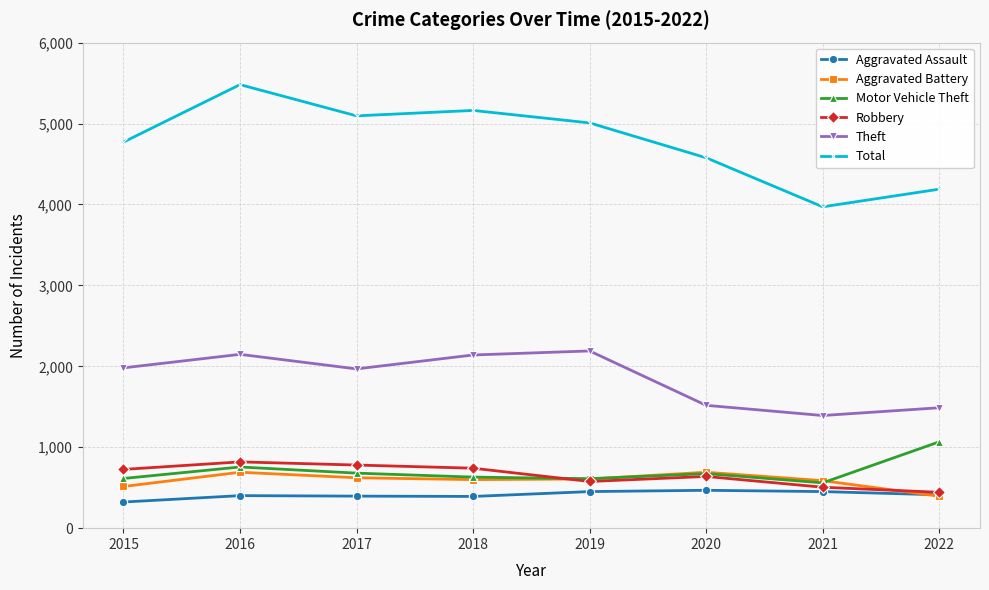

What is the total value across all series at 2016?

10297